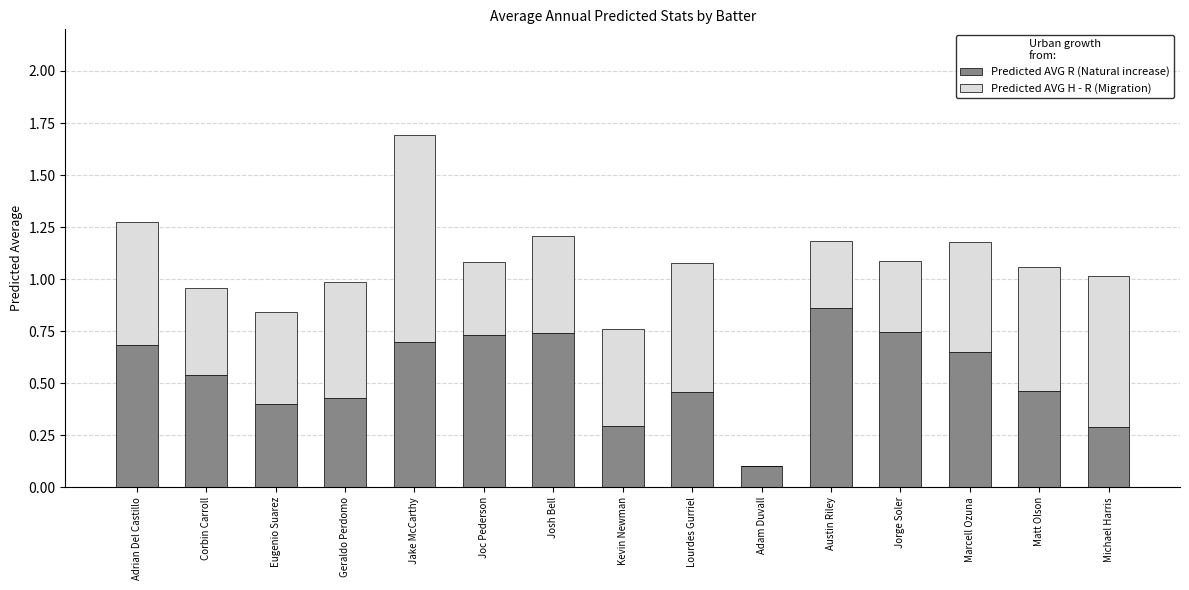

What is the total value across all series at Corbin Carroll?

1.0